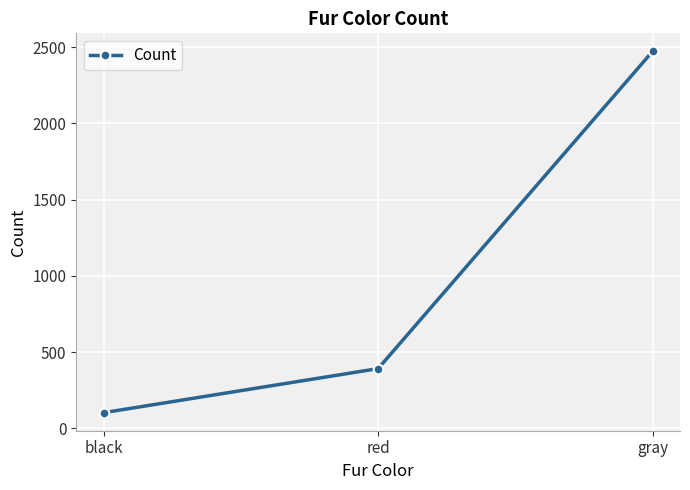

Reading left to right, what are all the values shown in this chart?

103	392	2473